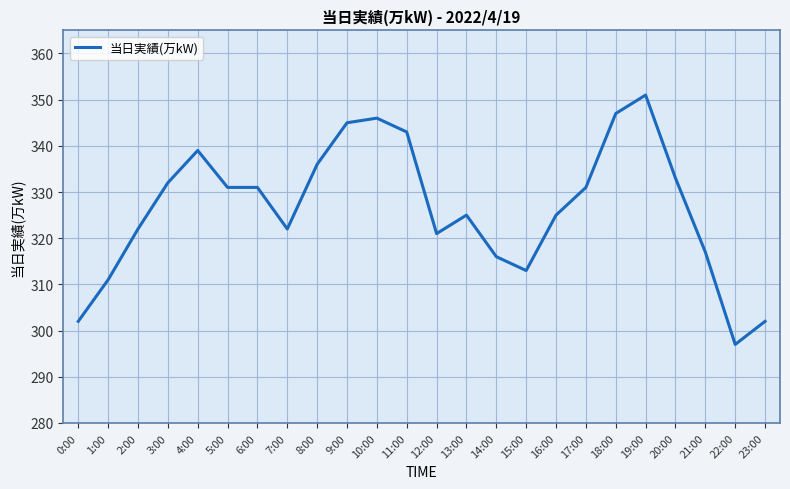

What is the average value?

327